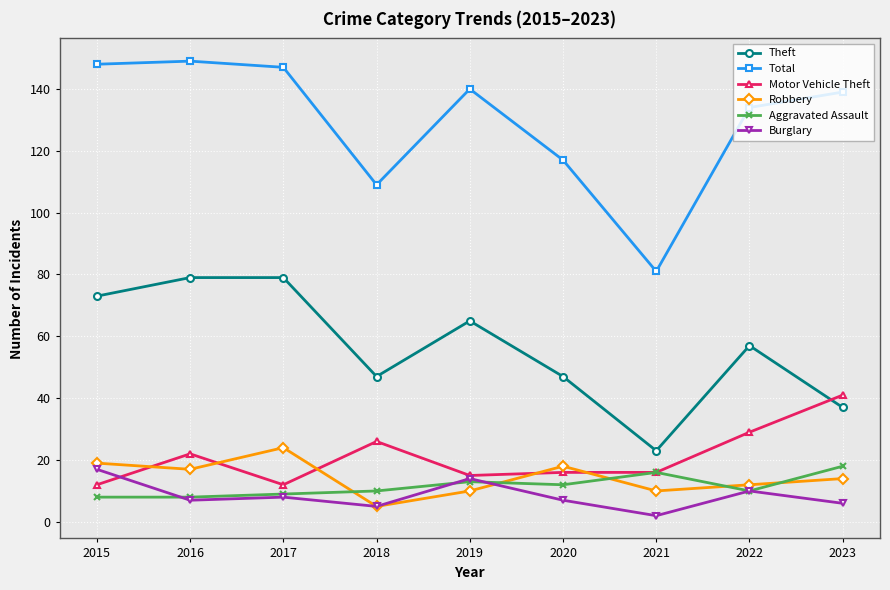

At which label does Total first exceed 139?

2015